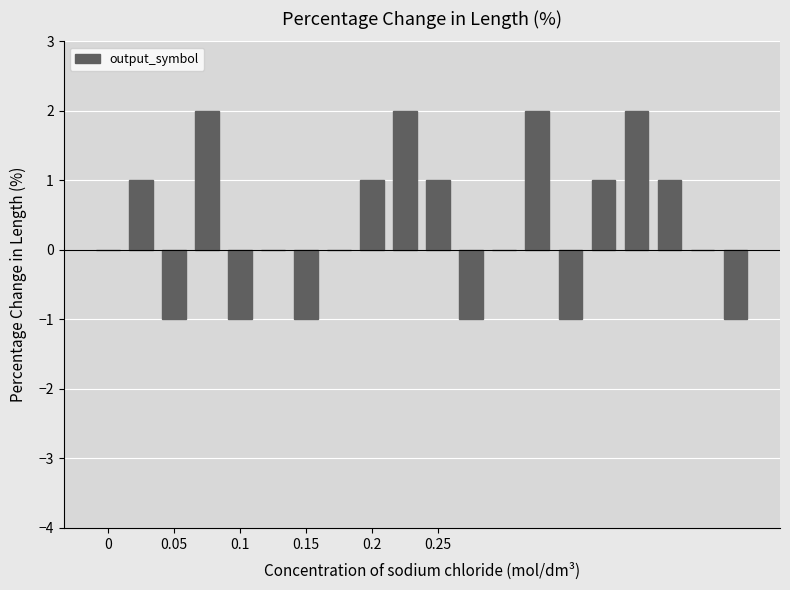

What is the sum of all values?

7